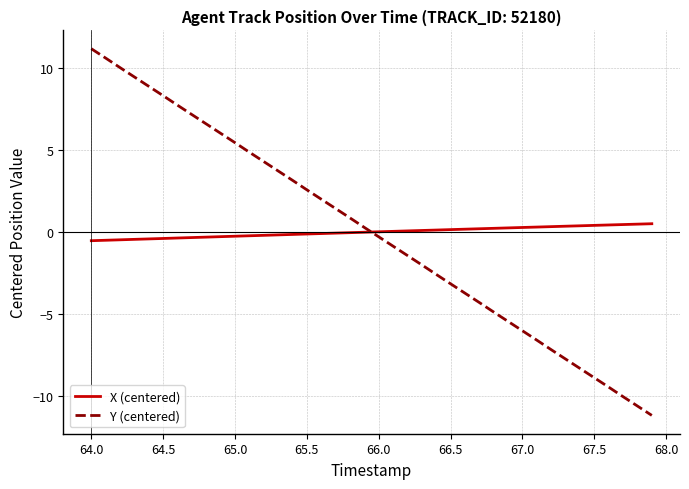

What is the greatest value displayed?

11.2